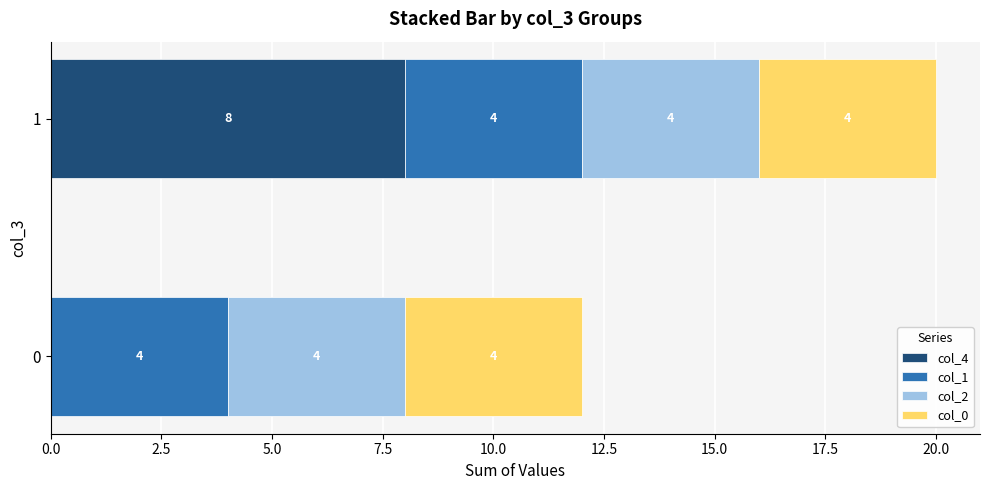

What is the total value across all series at 1?

20